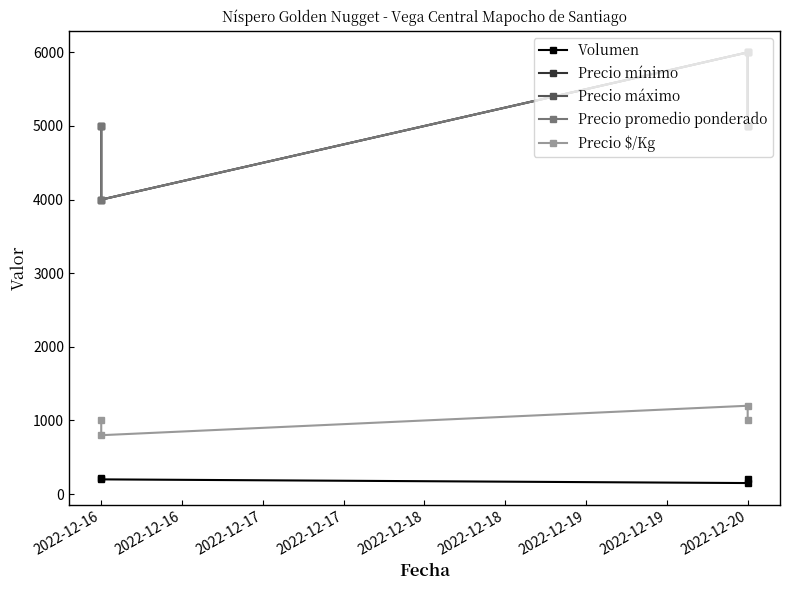

True or false: Precio máximo and Precio mínimo intersect in this chart.

False